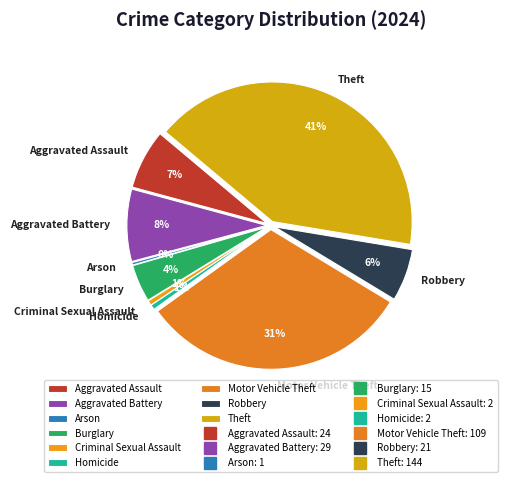

To the nearest percent, what is the average slice percentage?

11%